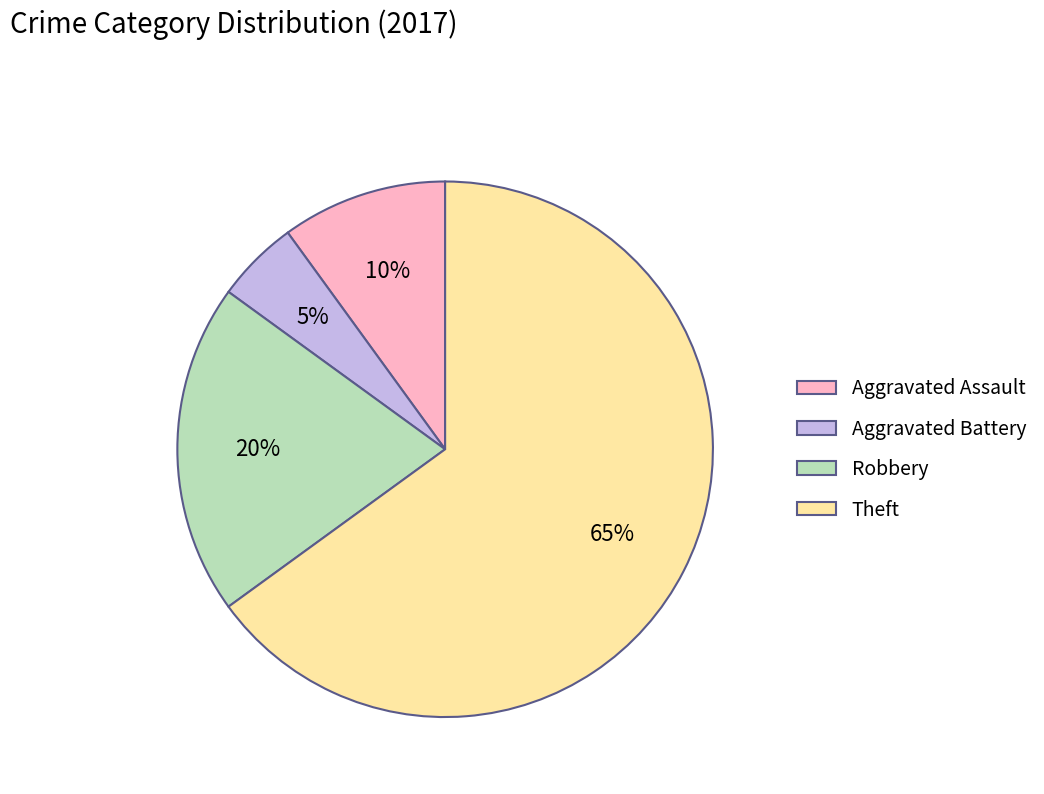

Is it true that Aggravated Assault is 1% of the pie?

False